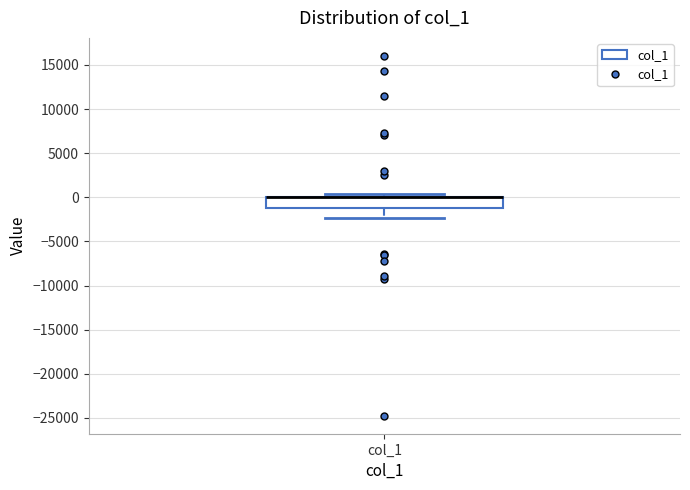

Transcribe this box plot: give where the median line is, the range the box spans, and where the two whiskers end, as read against the y-axis. The values are not printed on the chart, so give them approximately, as read against the axis.

median 0 (drawn on the box's upper edge), box -1000 to 0, whiskers -2500 to 500